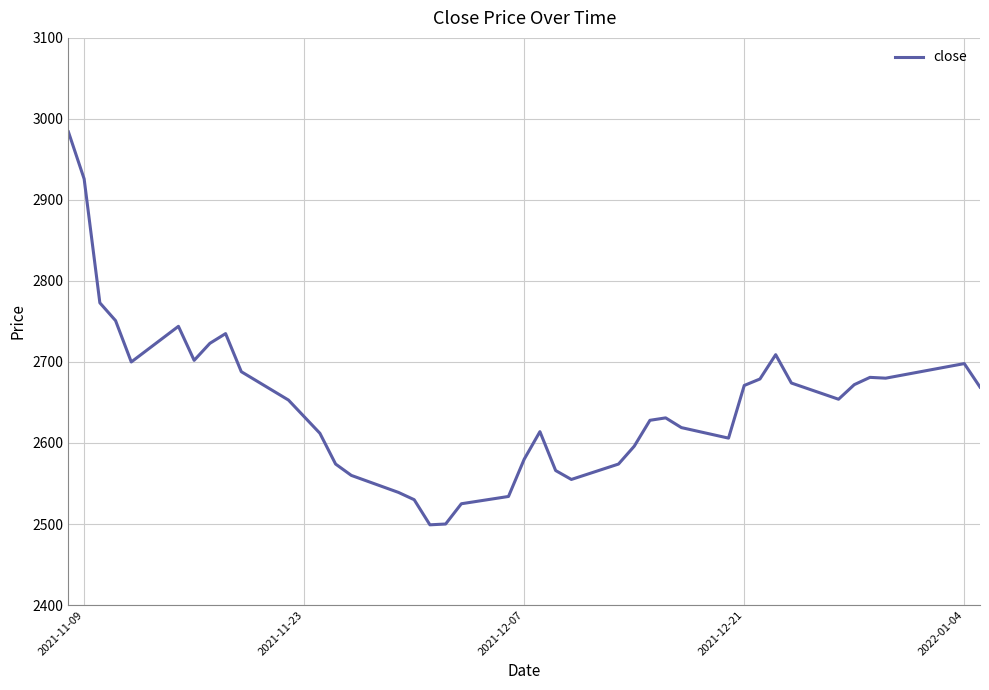

What is the difference between the maximum and minimum values?

485